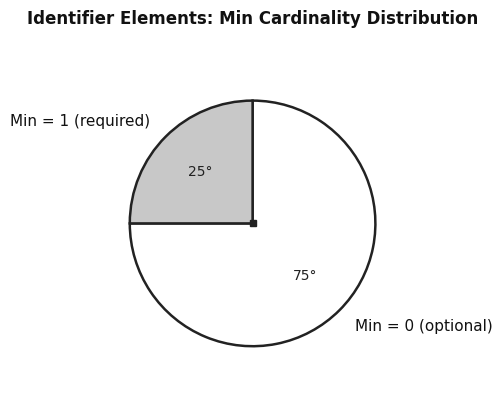

True or false: Min = 1 (required) accounts for 35% of the total.

False